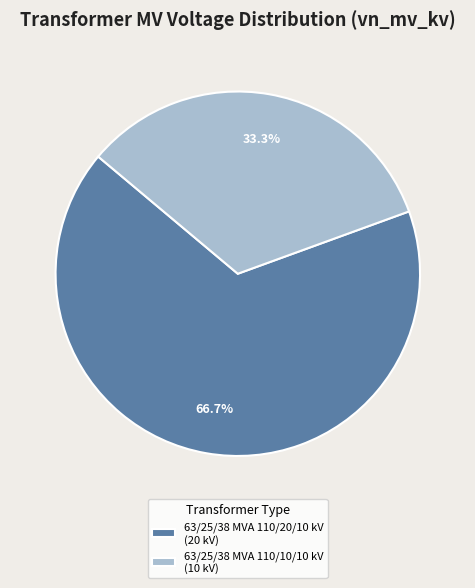

What percentage is the 63/25/38 MVA 110/20/10 kV slice, to the nearest percent?

67%